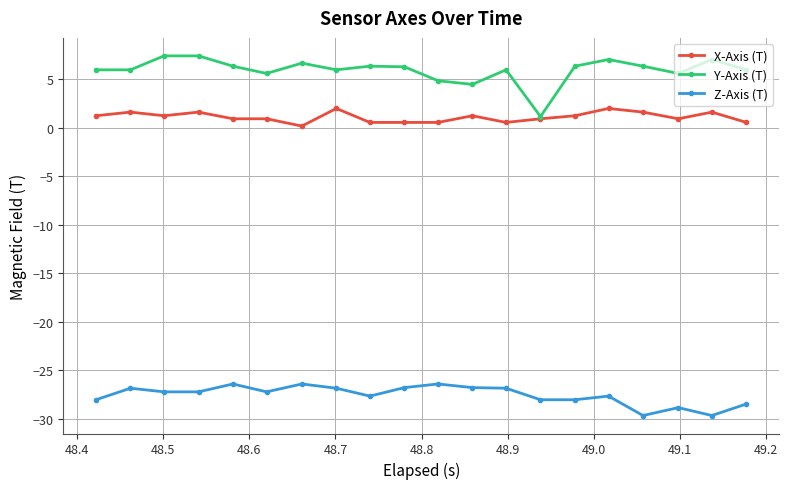

True or false: Z-Axis (T) and X-Axis (T) intersect in this chart.

False